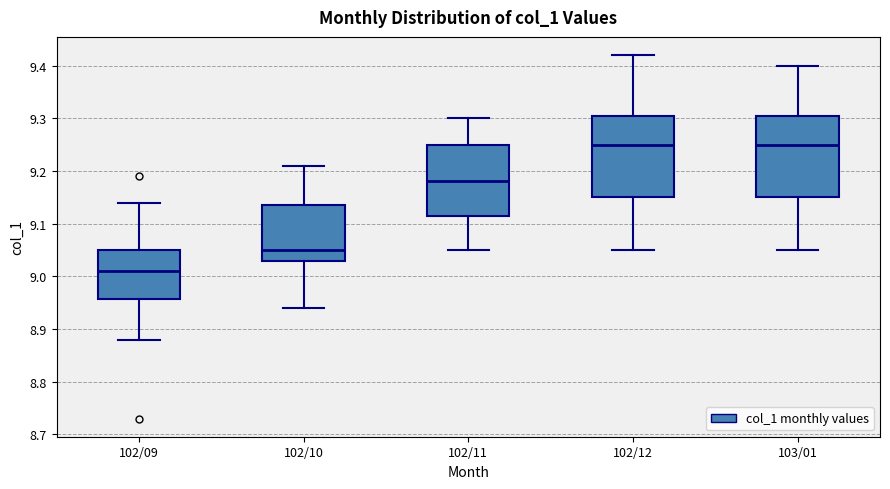

Reading left to right, transcribe this box plot: for each box, give where its median line is, the range the box spans, and where its two whiskers end, as read against the y-axis. The values are not printed on the chart, so give them approximately, as read against the axis.

102/09: median 9.01, box 8.96 to 9.05, whiskers 8.88 to 9.14
102/10: median 9.05, box 9.03 to 9.14, whiskers 8.94 to 9.21
102/11: median 9.18, box 9.12 to 9.25, whiskers 9.05 to 9.30
102/12: median 9.25, box 9.15 to 9.31, whiskers 9.05 to 9.42
103/01: median 9.25, box 9.15 to 9.31, whiskers 9.05 to 9.40